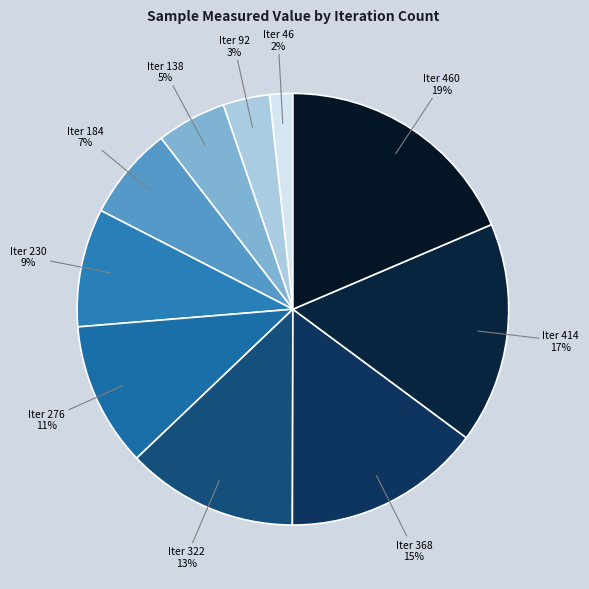

Combined, do Iter 414 and Iter 230 account for over 50%?

No